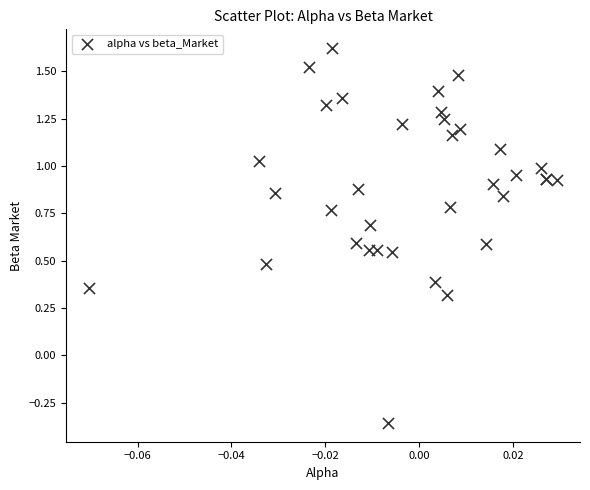

What Y value in the scatter plot is closest to 0?

0.3